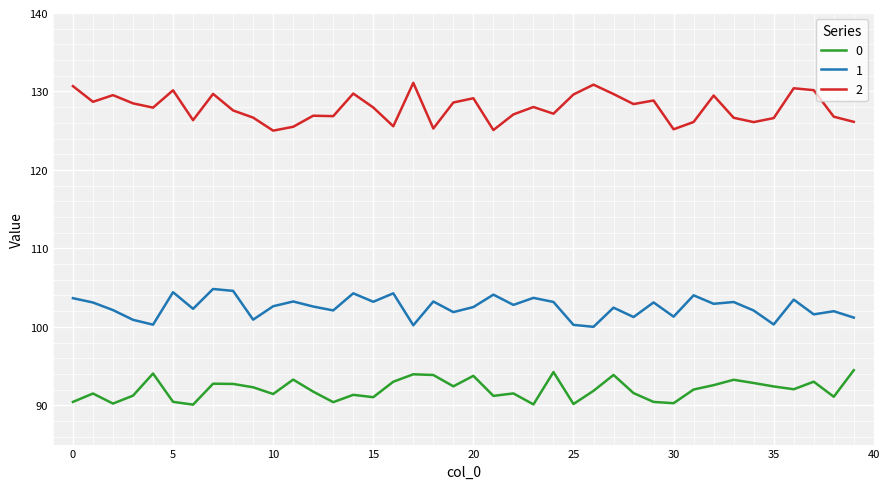

What is the sum of all 1 values?

4100.2